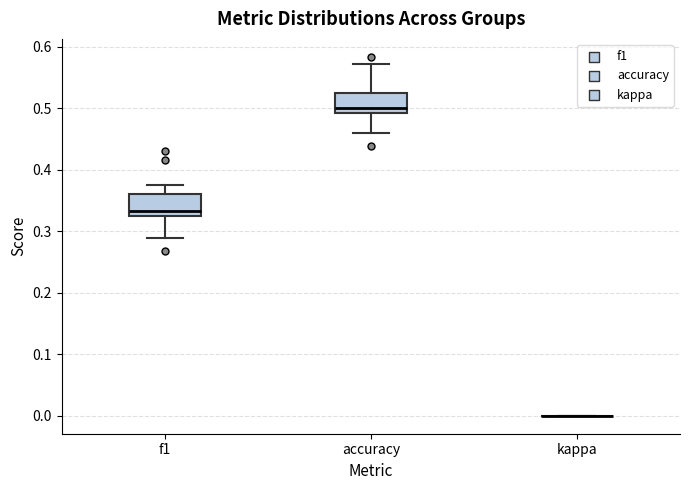

Where does the upper whisker of the box for accuracy end on the y-axis? The values are not printed on the chart, so give them approximately, as read against the axis.

0.57